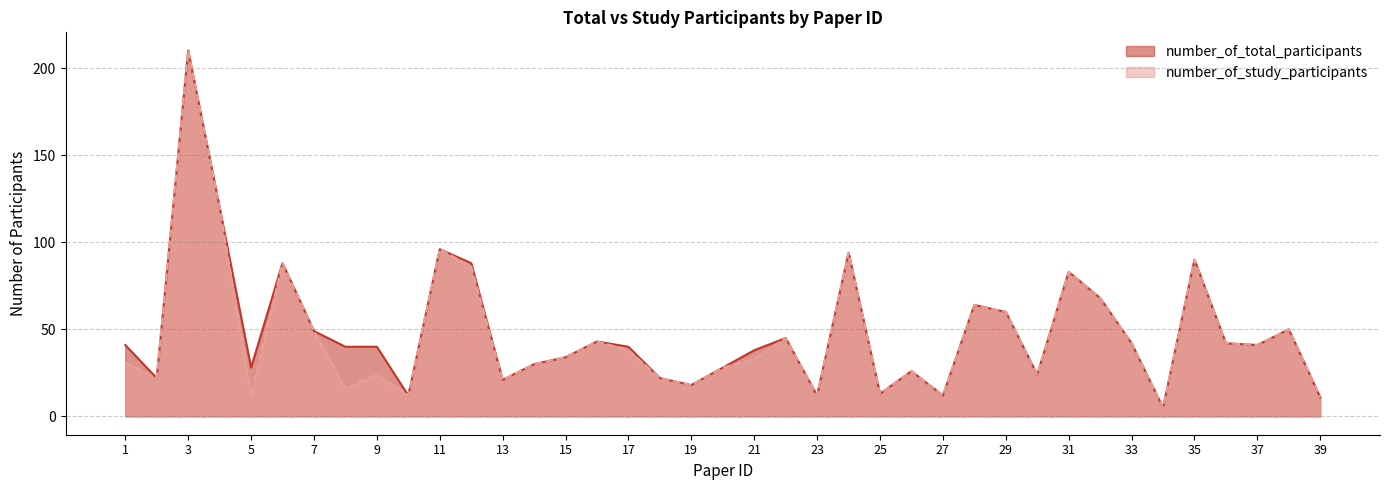

Does the chart display data point markers on the line(s)?

No